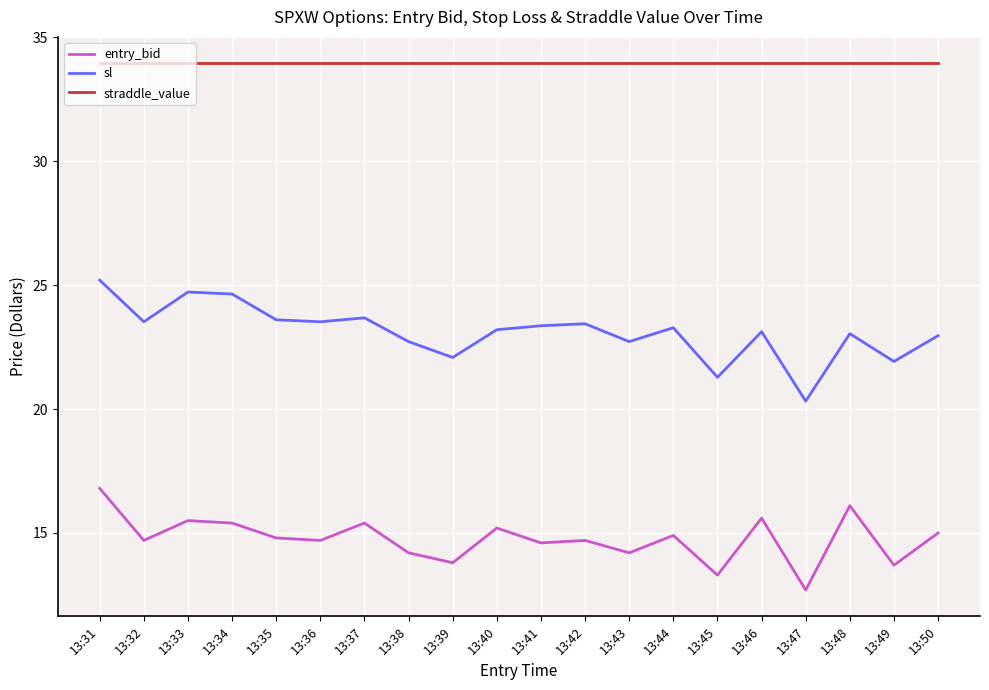

At which category is the sum across all series the highest?

13:31